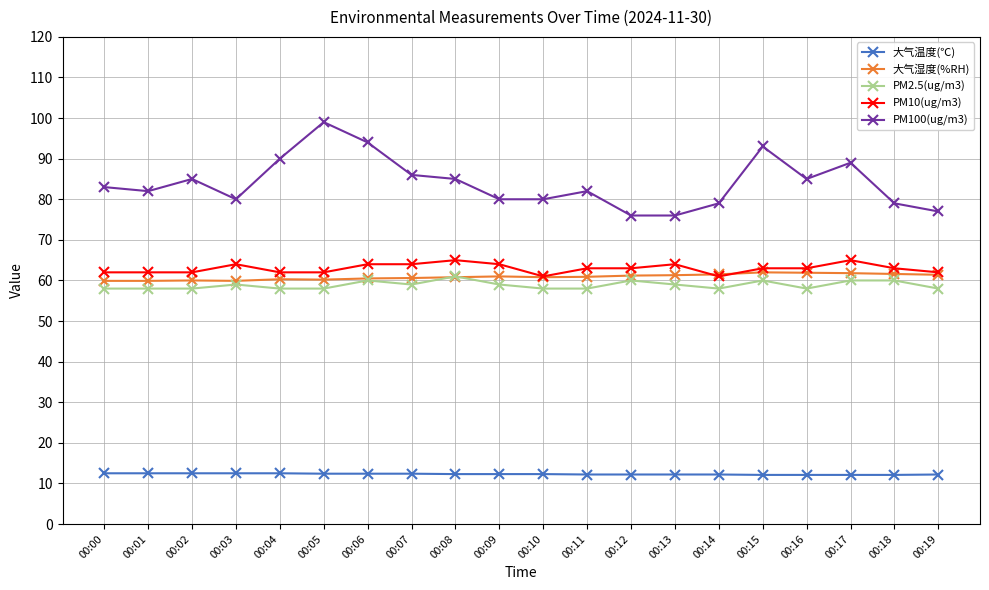

True or false: PM100(ug/m3) has more than 2 points higher than both neighbors.

True